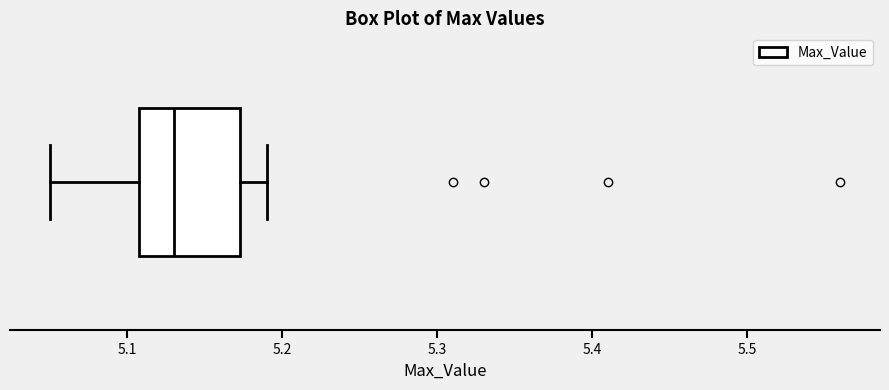

Where does the right whisker of the box end on the x-axis? The values are not printed on the chart, so give them approximately, as read against the axis.

5.19